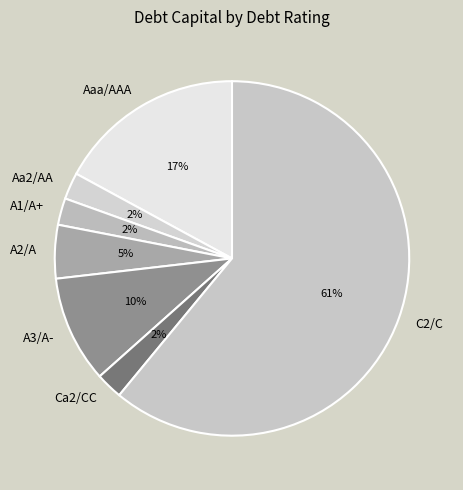

How many segments does this pie chart have?

7